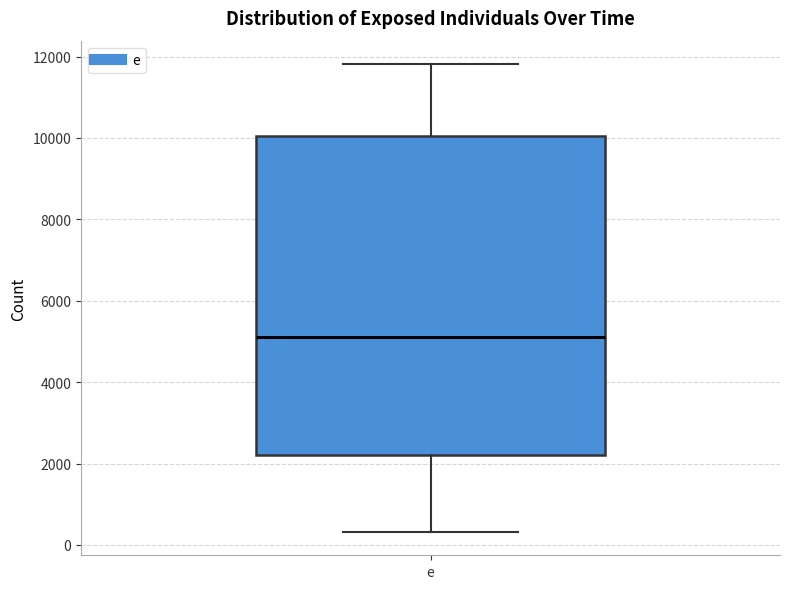

Where does the median line of the box for e sit on the y-axis? The values are not printed on the chart, so give them approximately, as read against the axis.

5200